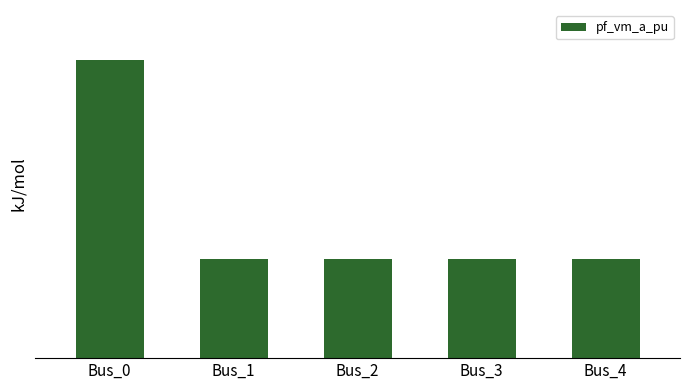

The chart shows a value of 0.2 at Bus_1. True or false?

False